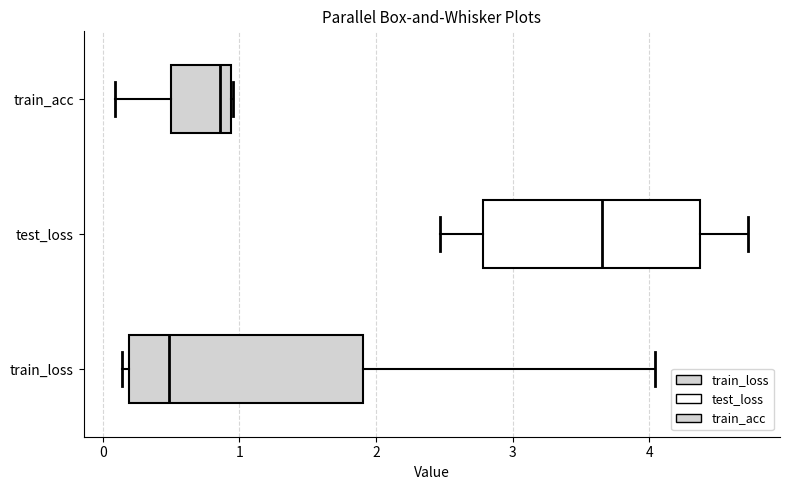

Where is the right edge of the box for train_acc on the x-axis? The values are not printed on the chart, so give them approximately, as read against the axis.

0.9